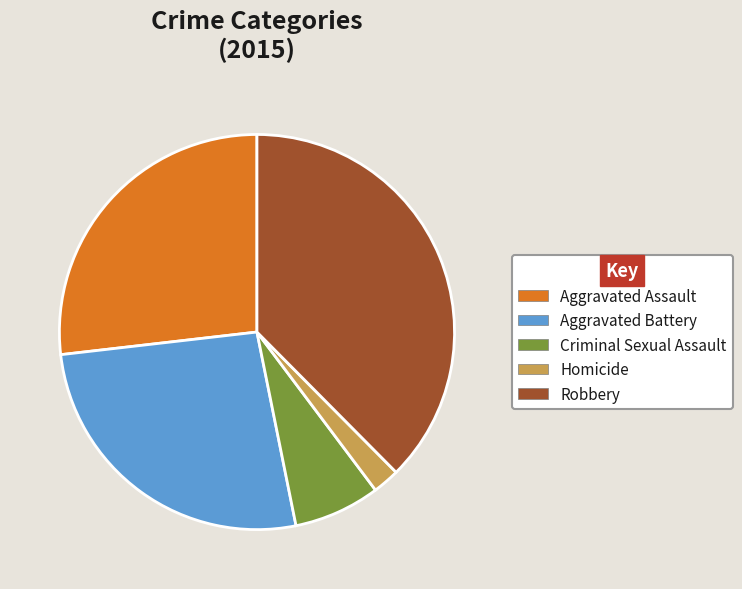

Which has a higher value, Homicide or Robbery?

Robbery